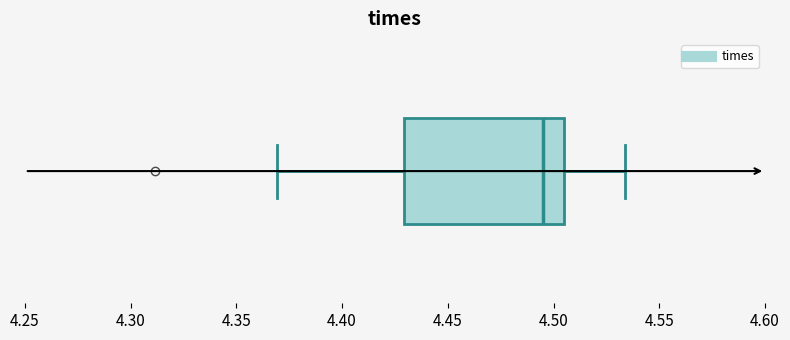

Transcribe this box plot: give where the median line is, the range the box spans, and where the two whiskers end, as read against the x-axis. The values are not printed on the chart, so give them approximately, as read against the axis.

median 4.495, box 4.430 to 4.505, whiskers 4.370 to 4.535